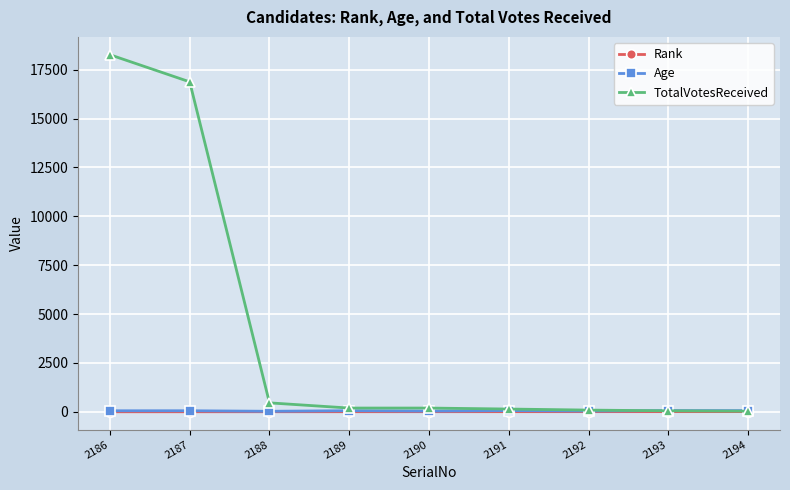

Which series has the widest spread of values?

TotalVotesReceived